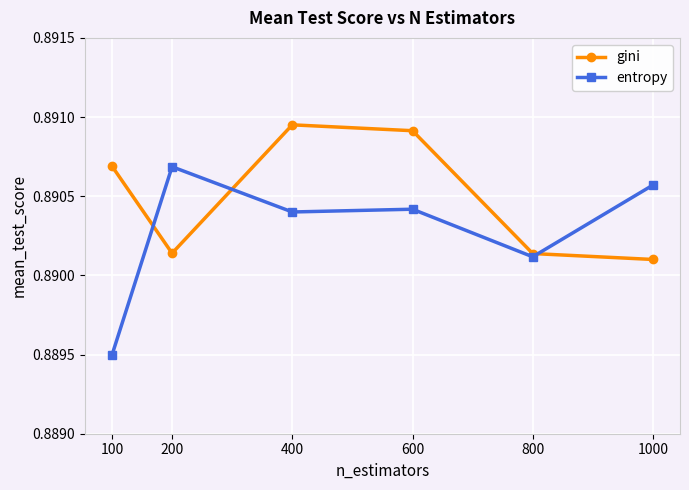

How many lines are shown in the chart?

2